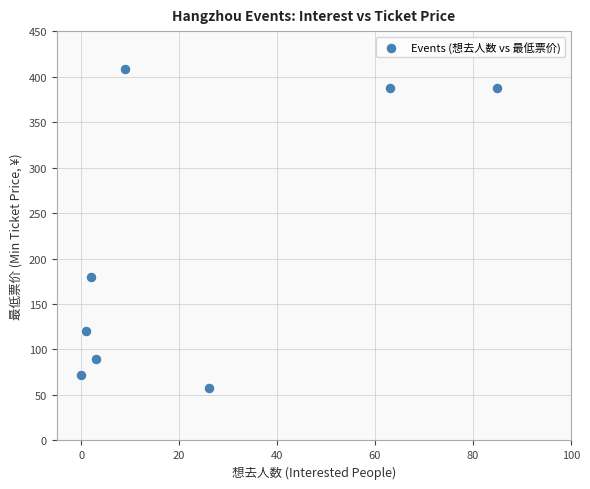

What Y value in the scatter plot is closest to 233?

180